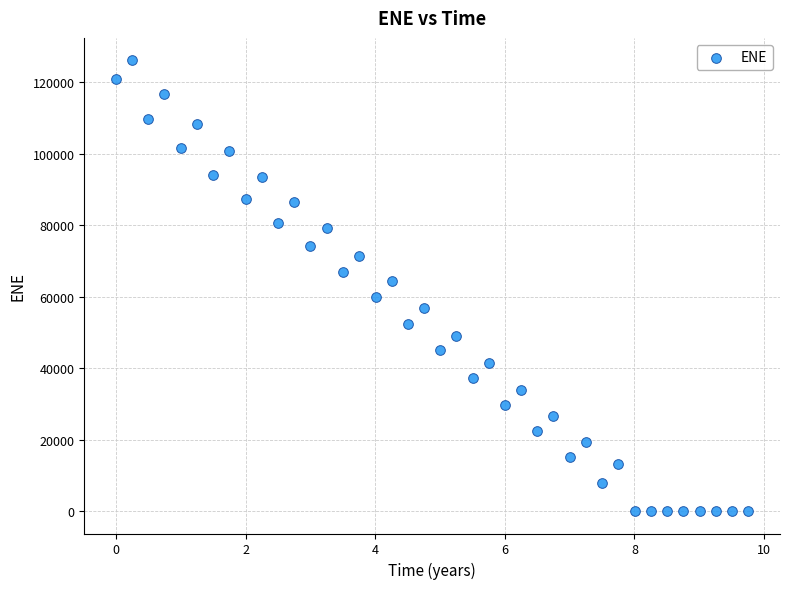

What is the range of X values (max minus min)?

9.8